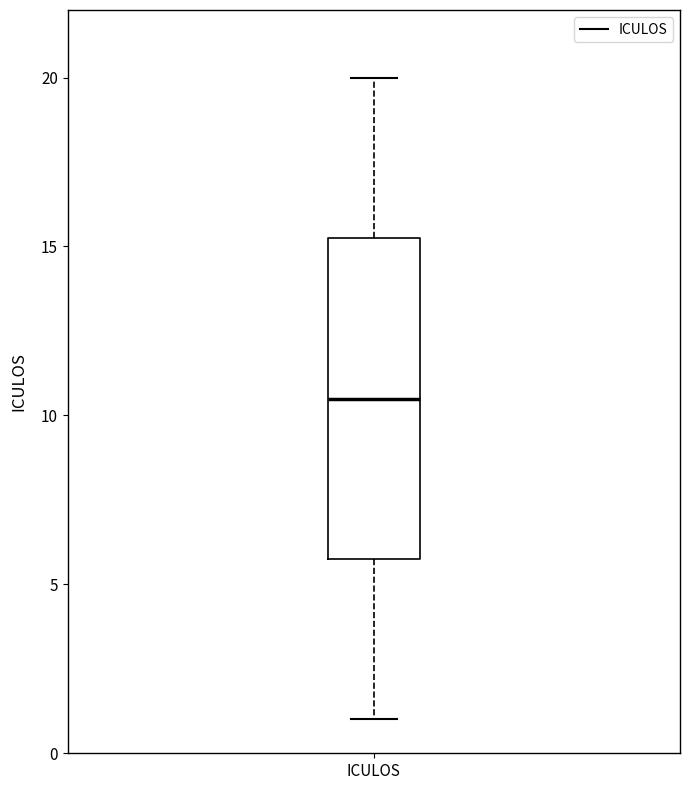

Transcribe this box plot: give where the median line is, the range the box spans, and where the two whiskers end, as read against the y-axis. The values are not printed on the chart, so give them approximately, as read against the axis.

median 10.5, box 6.0 to 15.5, whiskers 1.0 to 20.0